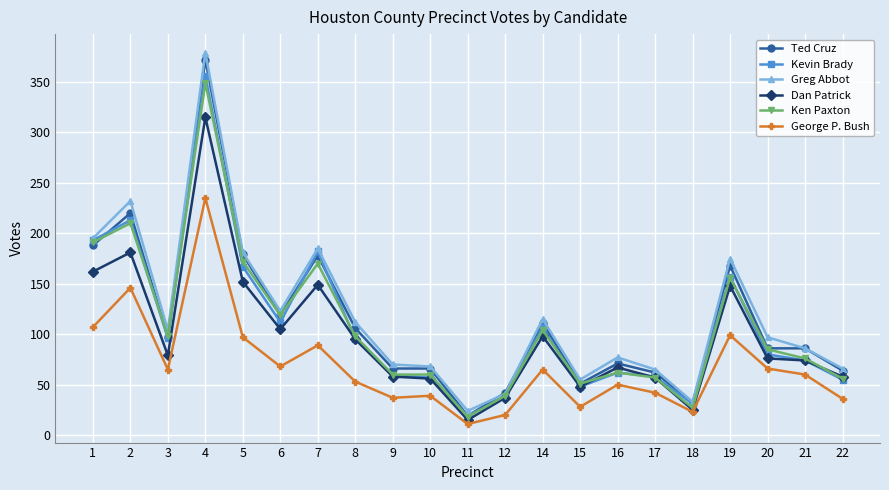

The Dan Patrick series shows 58 at 9. True or false?

True